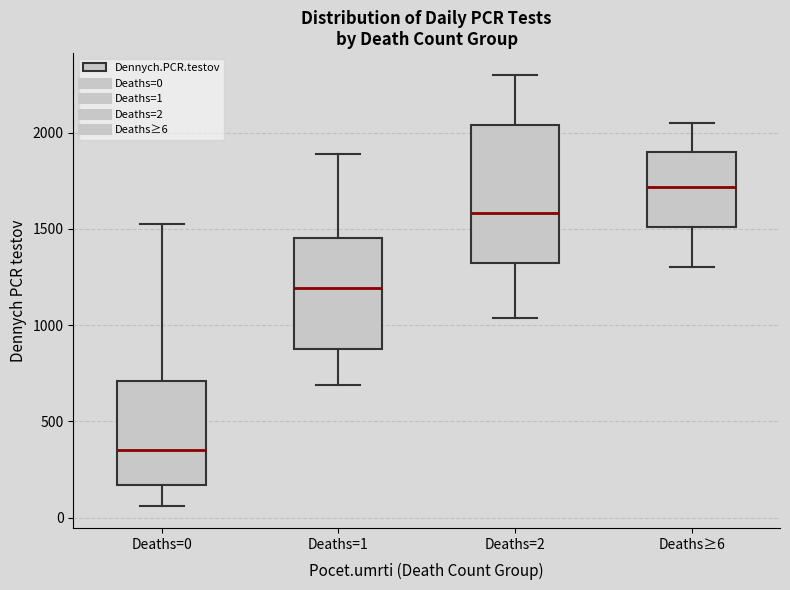

Which box has the lowest median line?

Deaths=0